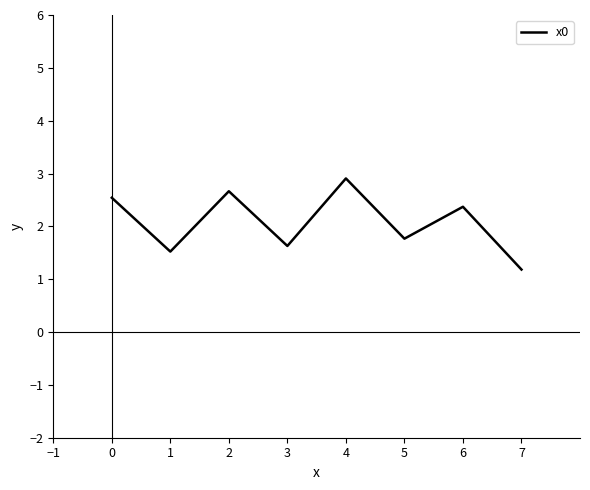

Which category has the lowest value across all series?

7